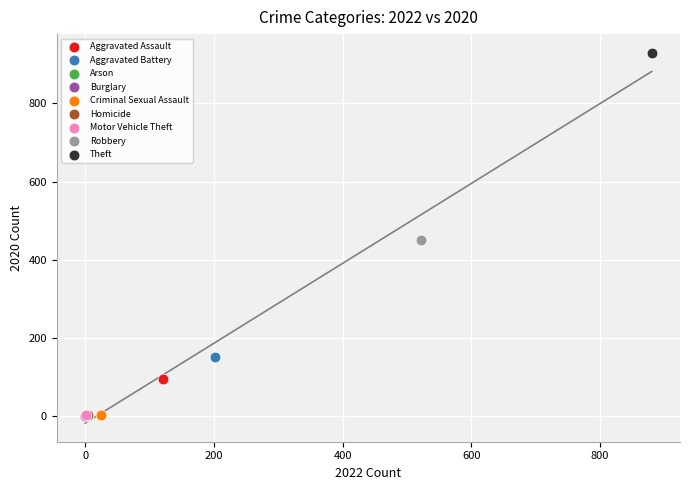

What are all the series names shown in the legend?

Aggravated Assault, Aggravated Battery, Arson, Burglary, Criminal Sexual Assault, Homicide, Motor Vehicle Theft, Robbery, Theft